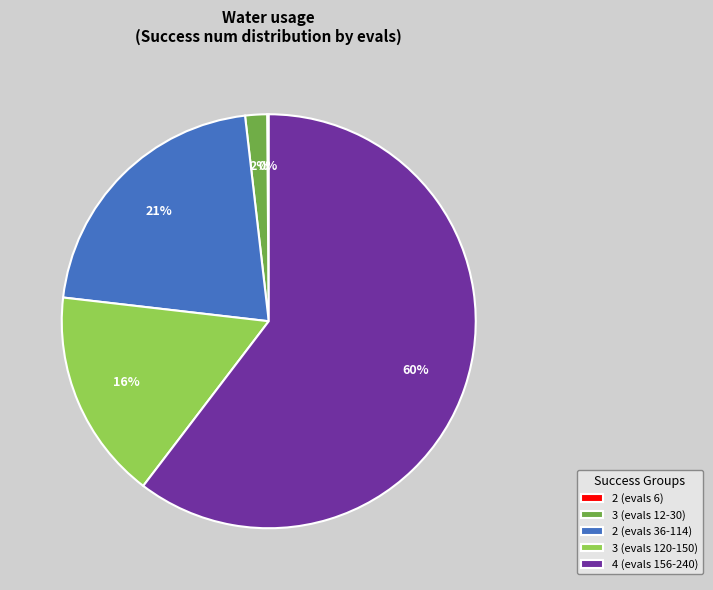

Is there any slice that represents more than half of the pie?

Yes